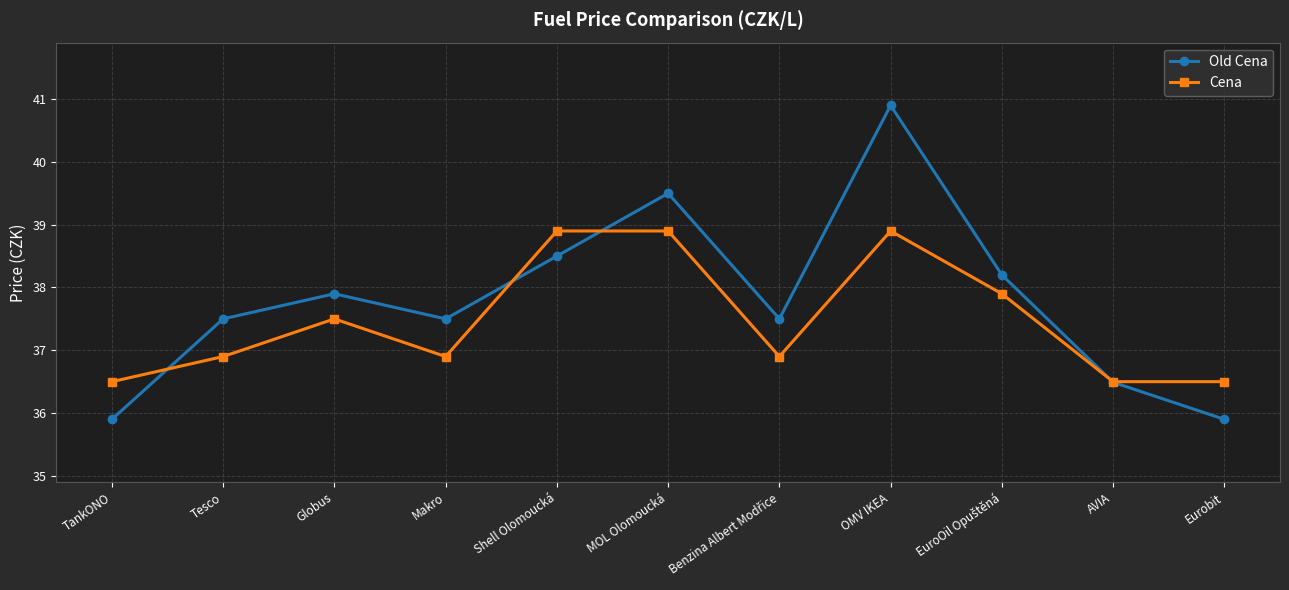

What are all the series names shown in the legend?

Old Cena, Cena